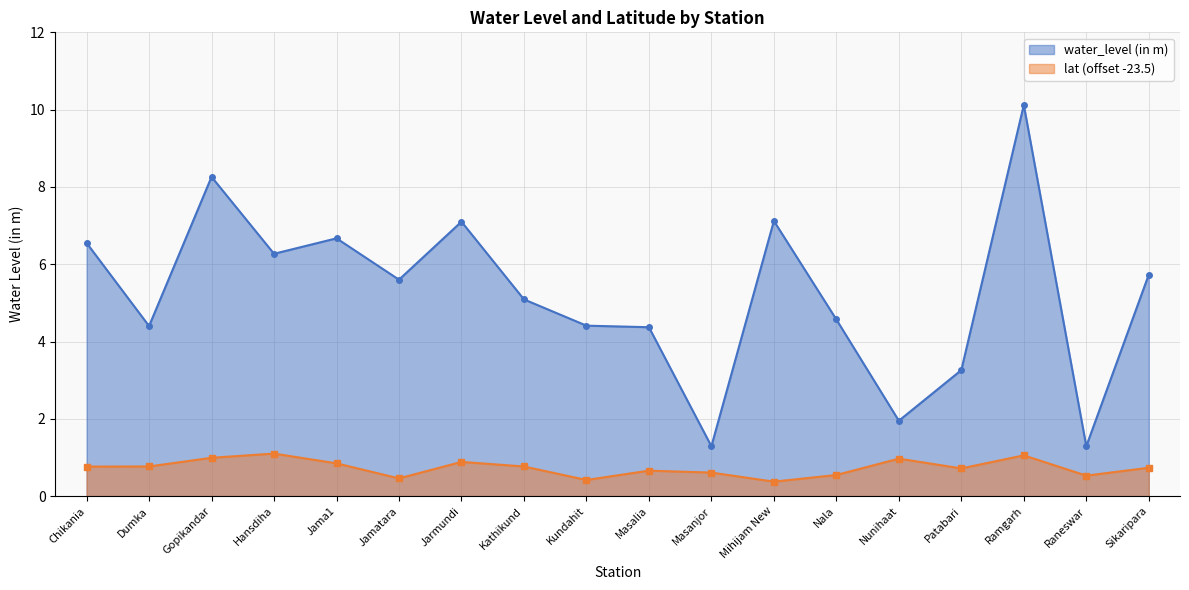

What is the approximate value of water_level (in m) at Nala?

4.6